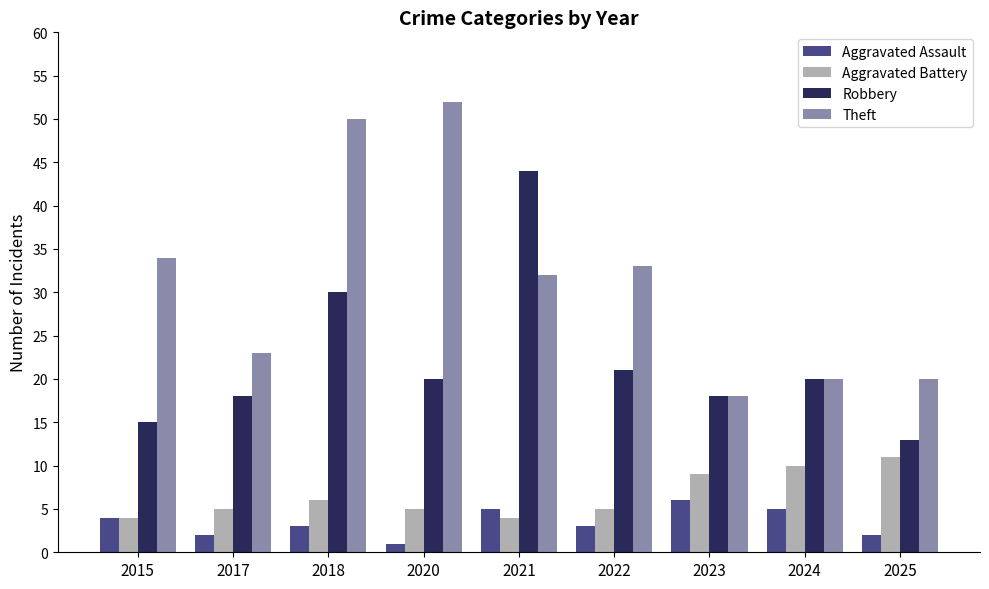

Is it true that Aggravated Assault equals 3 at 2022?

True